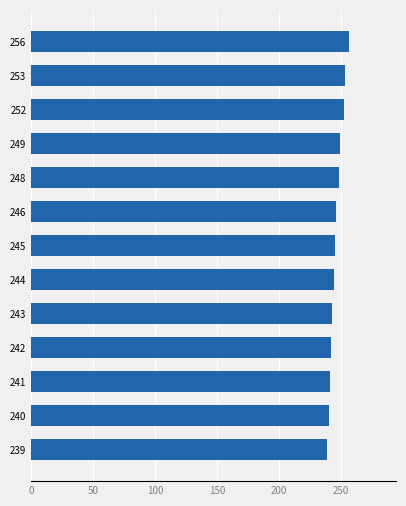

What is the difference between the second highest and minimum values?

14